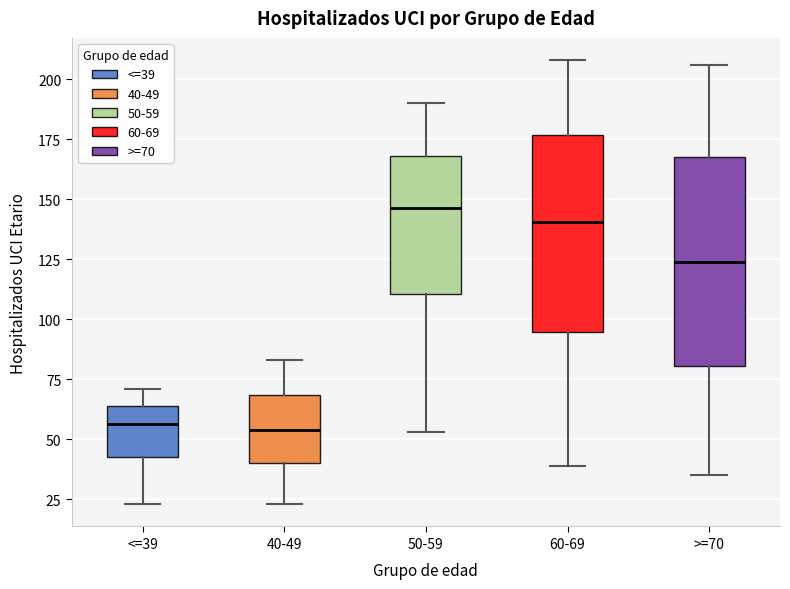

Reading left to right, read every box against the y-axis: the position of its median line, the range the box covers, and the ends of its whiskers. The values are not printed on the chart, so give them approximately, as read against the axis.

<=39: median 55, box 45 to 65, whiskers 25 to 70
40-49: median 55, box 40 to 70, whiskers 25 to 85
50-59: median 145, box 110 to 170, whiskers 55 to 190
60-69: median 140, box 95 to 175, whiskers 40 to 210
>=70: median 125, box 80 to 170, whiskers 35 to 205